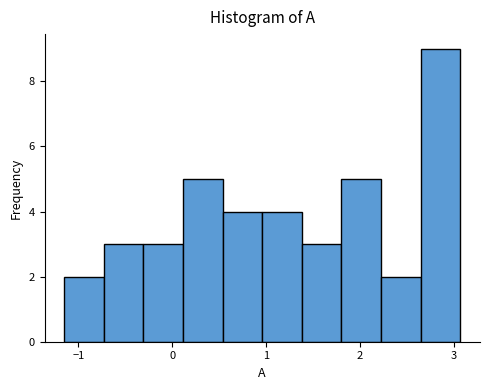

How tall is the bar that spans 1.0 to 1.4 on the x-axis? Neither the bar edges nor the heights are printed on the chart, so give them approximately, as read against the axes.

4